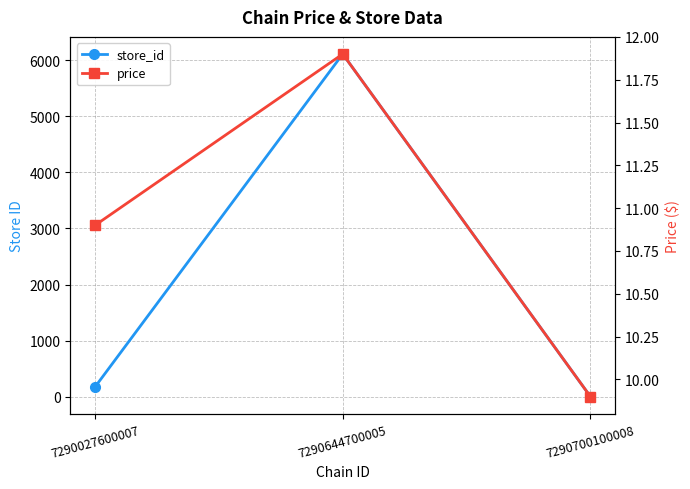

Reading left to right, transcribe all the data shown in this chart.

store_id: 7290027600007=176.0	7290644700005=6107.0	7290700100008=4.0
price: 7290027600007=10.9	7290644700005=11.9	7290700100008=9.9